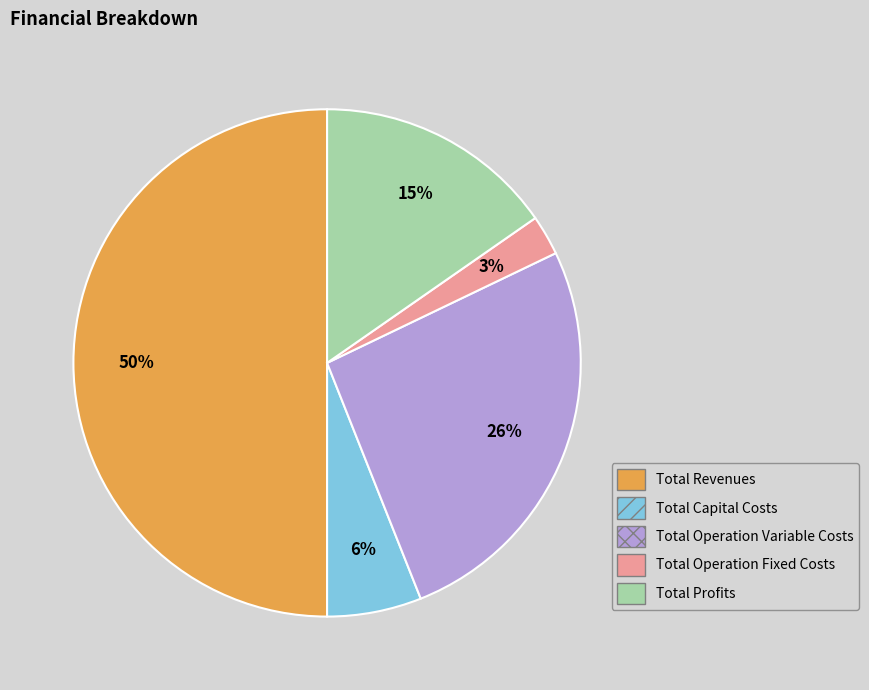

Is the sum of Total Capital Costs and Total Operation Variable Costs greater than half?

No